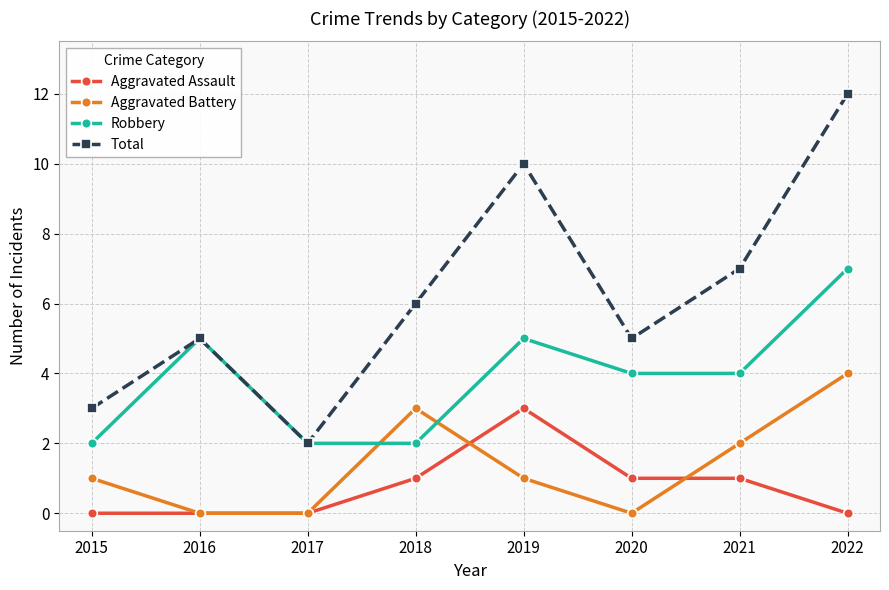

Which category has the highest value in the Robbery series?

2022